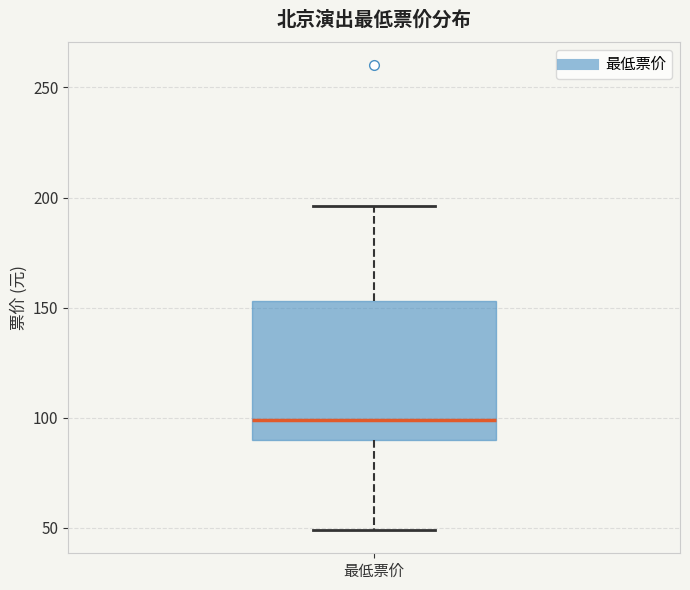

Transcribe this box plot: give where the median line is, the range the box spans, and where the two whiskers end, as read against the y-axis. The values are not printed on the chart, so give them approximately, as read against the axis.

median 100, box 90 to 155, whiskers 50 to 195